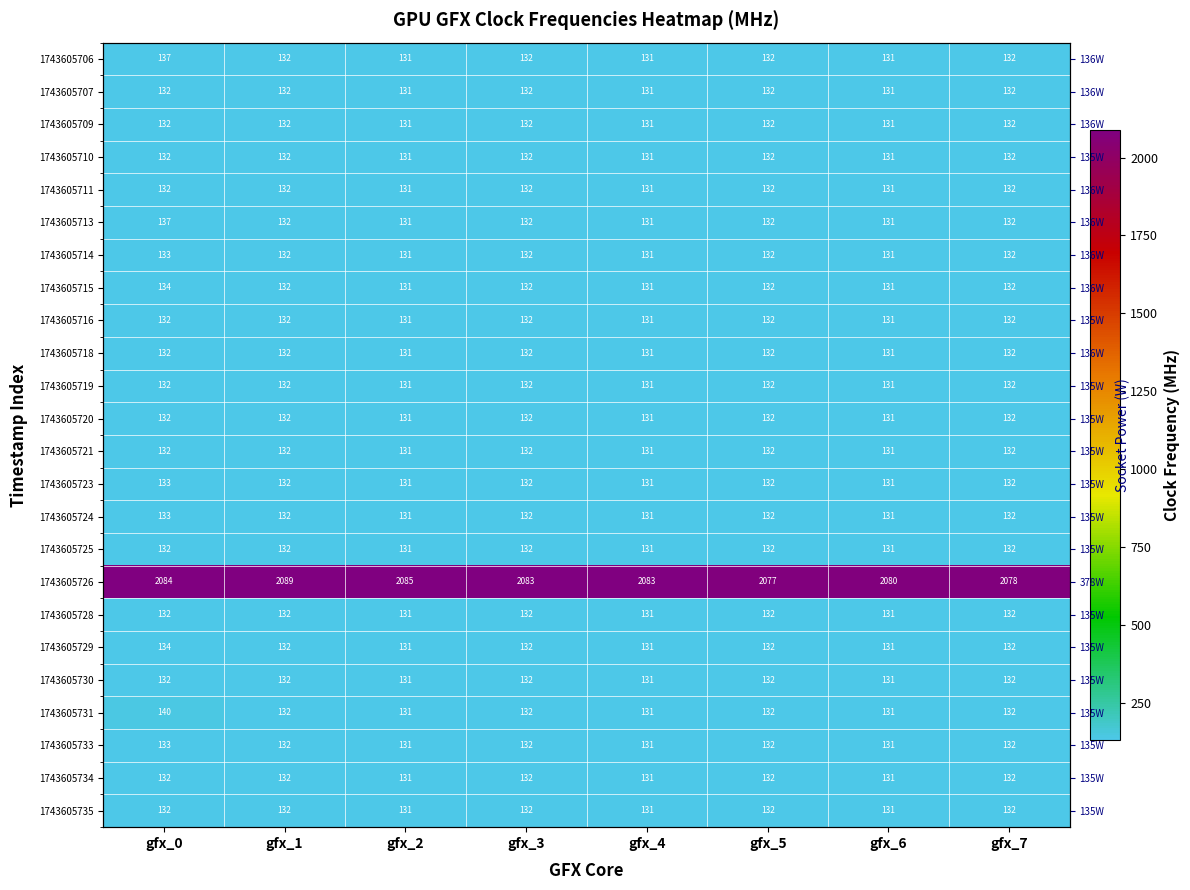

Is the value of 1743605724 at gfx_5 greater than the value of 1743605716 at gfx_7?

No